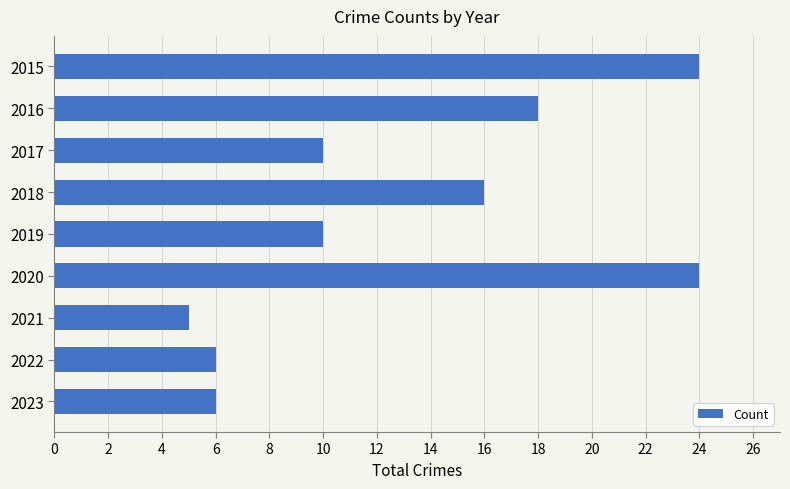

Reading top to bottom, what are all the values shown in this chart?

24	18	10	16	10	24	5	6	6